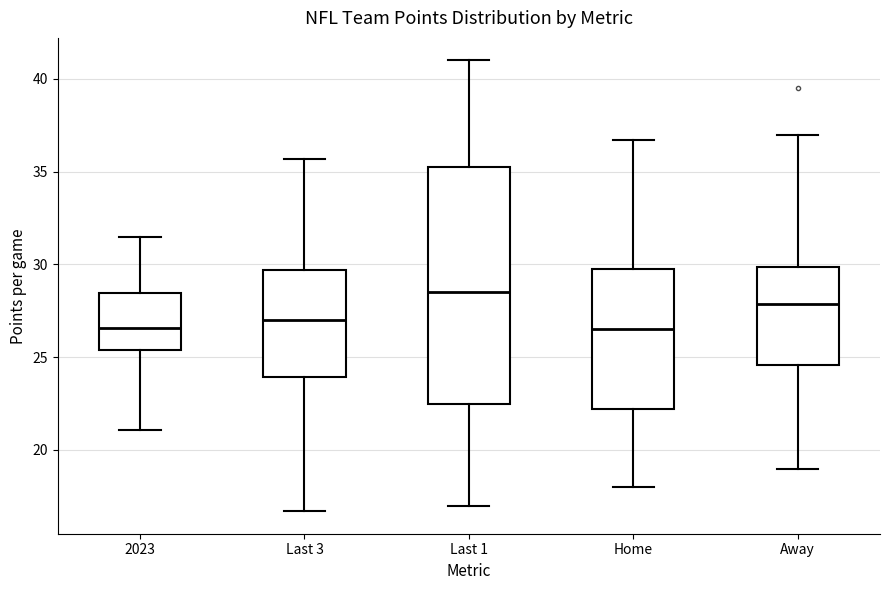

Which box's median line is the highest?

Last 1